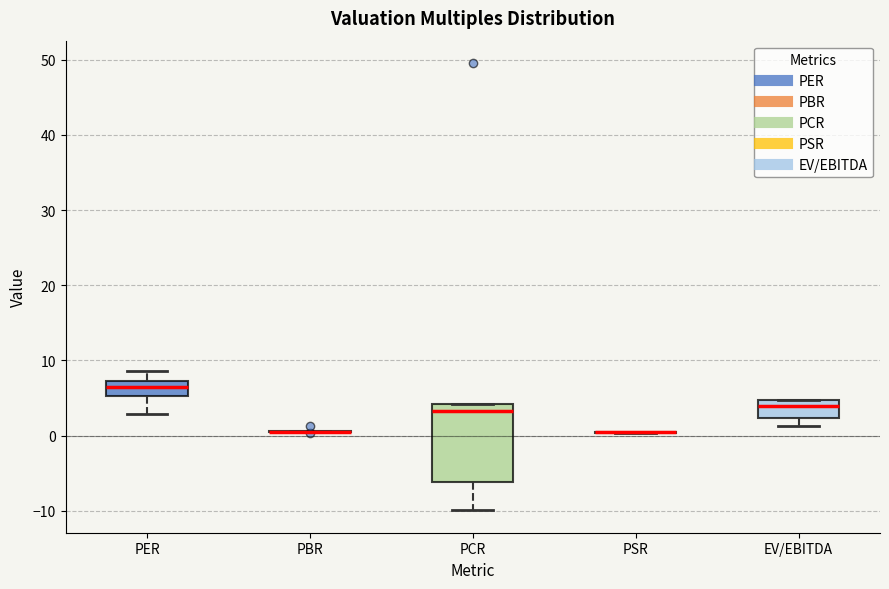

Reading left to right, read every box against the y-axis: the position of its median line, the range the box covers, and the ends of its whiskers. The values are not printed on the chart, so give them approximately, as read against the axis.

PER: median 7 (inside the box), box 5 to 7, whiskers 3 to 9
PBR: box collapsed to a line at 1, whiskers 1 to 1
PCR: median 3, box -6 to 4, whiskers -10 to 4
PSR: box collapsed to a line at 0, whiskers 0 to 1
EV/EBITDA: median 4, box 2 to 5, whiskers 1 to 5